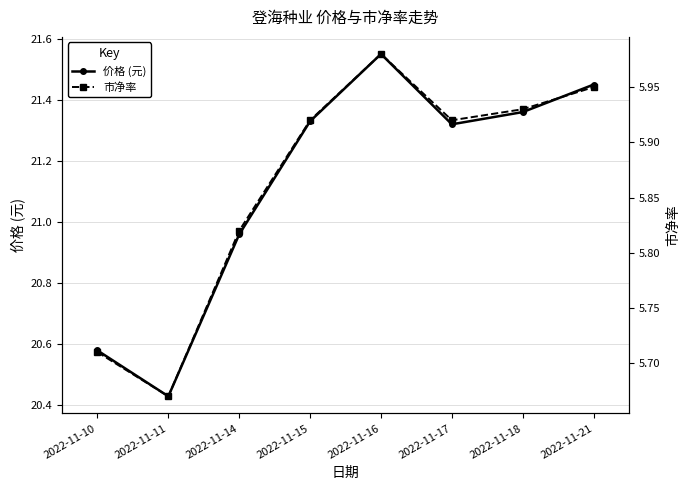

What is the greatest value displayed?

21.6